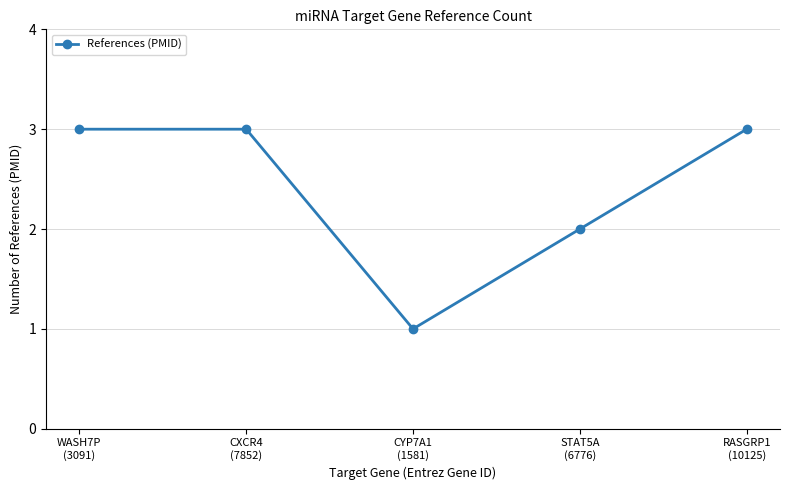

What is the label of the 5th point from the right?

WASH7P
(3091)